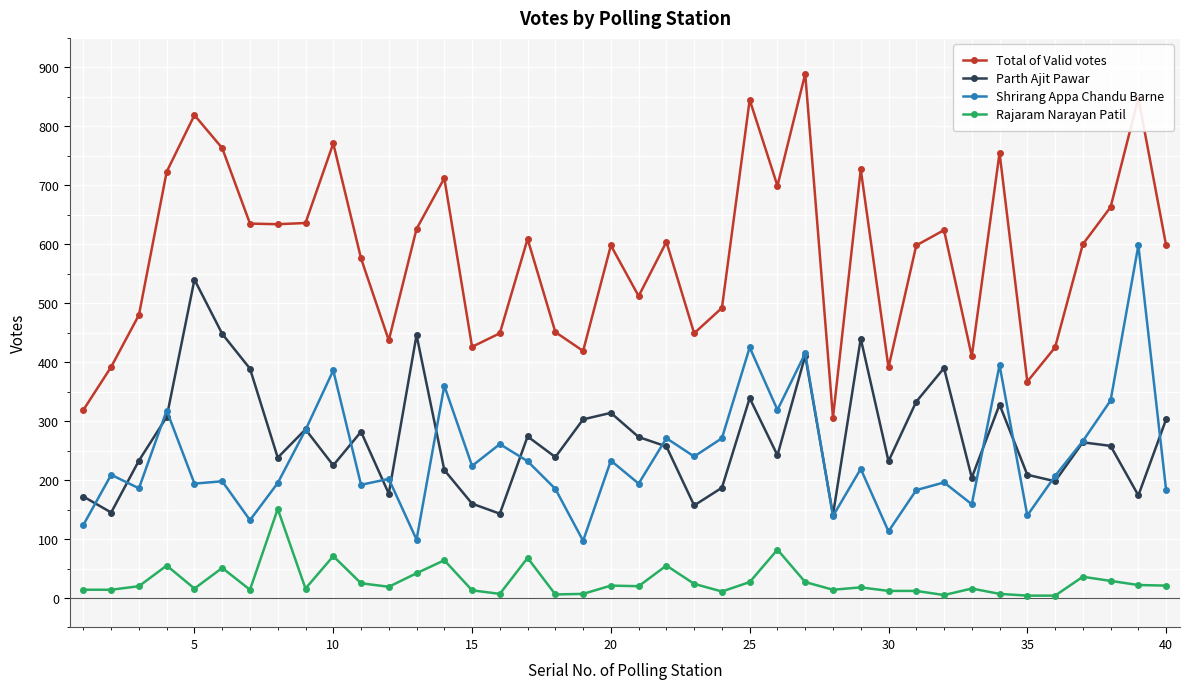

True or false: Total of Valid votes has more than 2 interior local peaks.

True